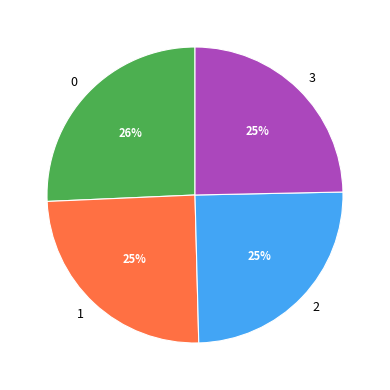

How many segments does this pie chart have?

4